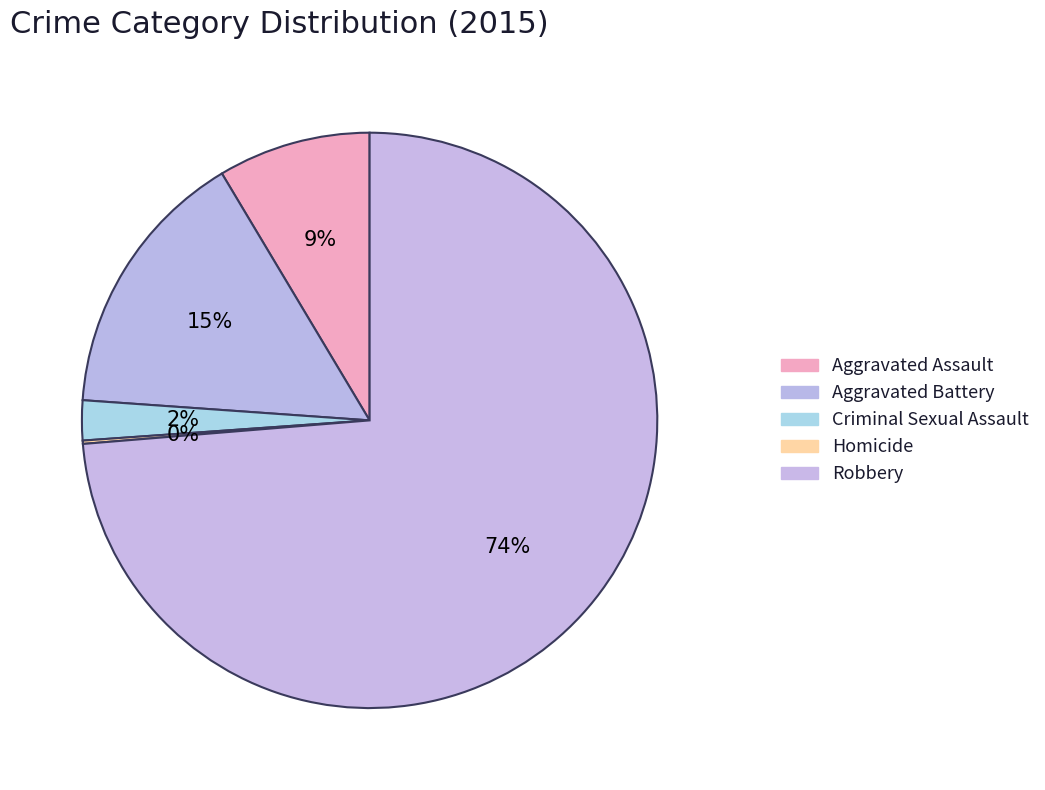

Is there a majority slice in this chart?

Yes